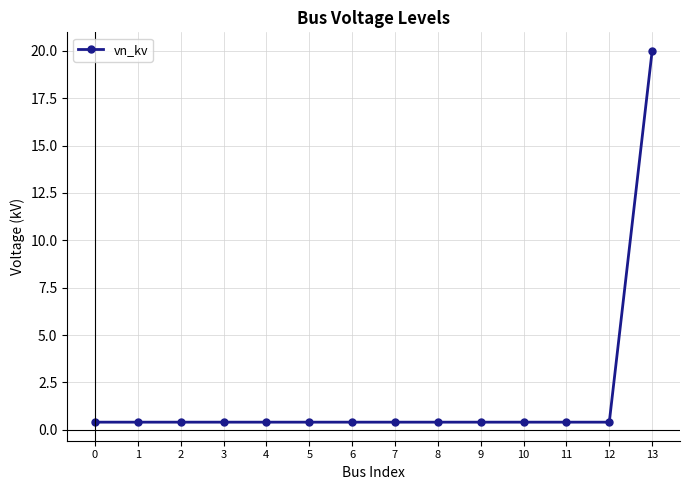

True or false: the data shows 20.0 at 13.

True